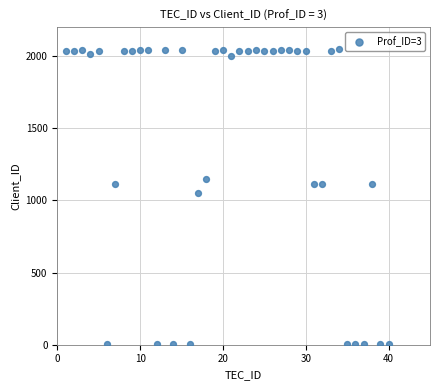

What Y value in the scatter plot is closest to 1025?

1051